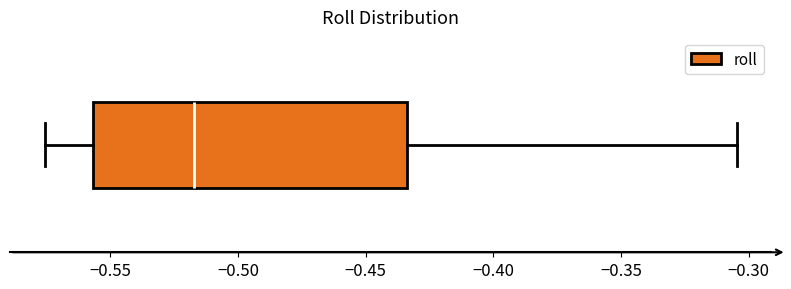

Read this box plot against the x-axis: the position of the median line, the range covered by the box, and the ends of both whiskers. The values are not printed on the chart, so give them approximately, as read against the axis.

median -0.515, box -0.555 to -0.435, whiskers -0.575 to -0.305